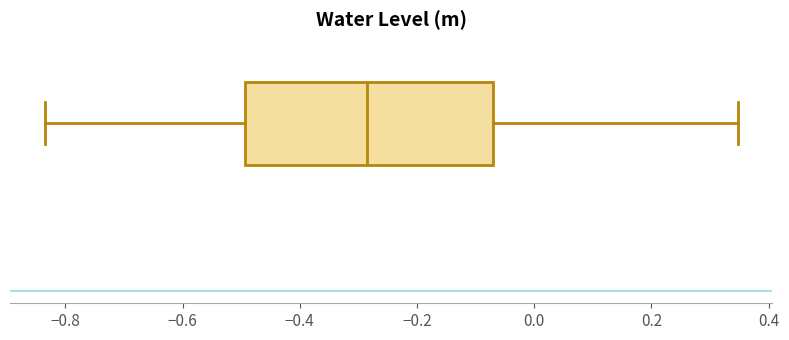

Where does the left whisker of the box end on the x-axis? The values are not printed on the chart, so give them approximately, as read against the axis.

-0.84